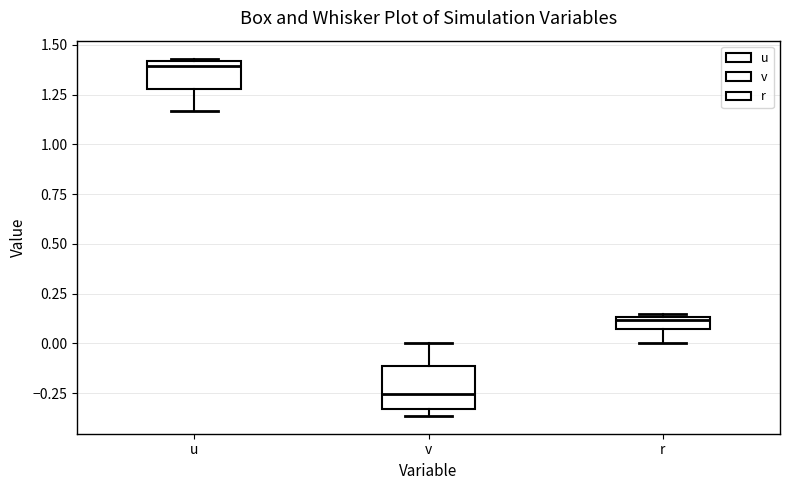

Which box has the highest median line?

u